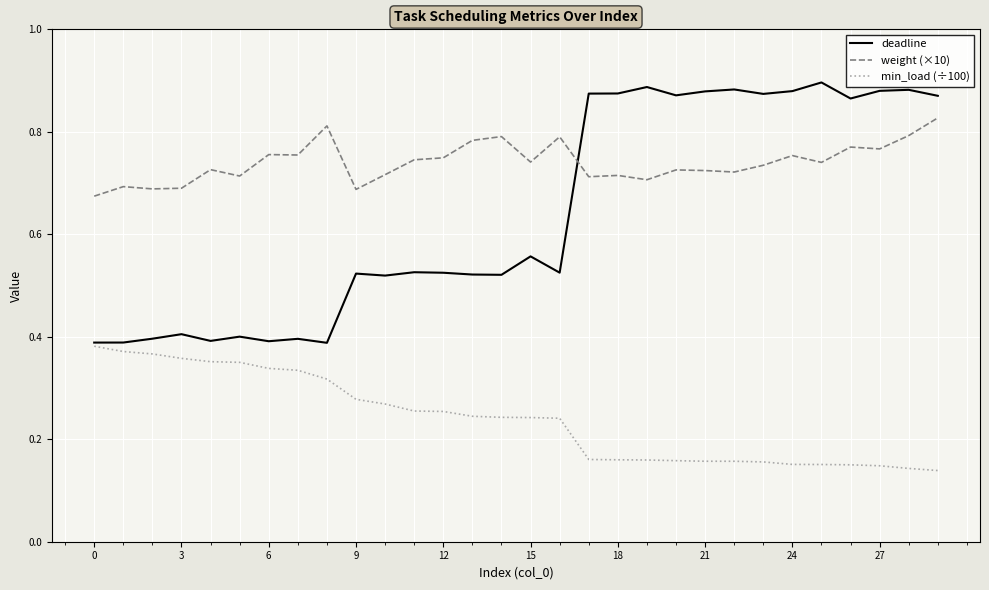

Which series has the largest total across all categories?

weight (×10)